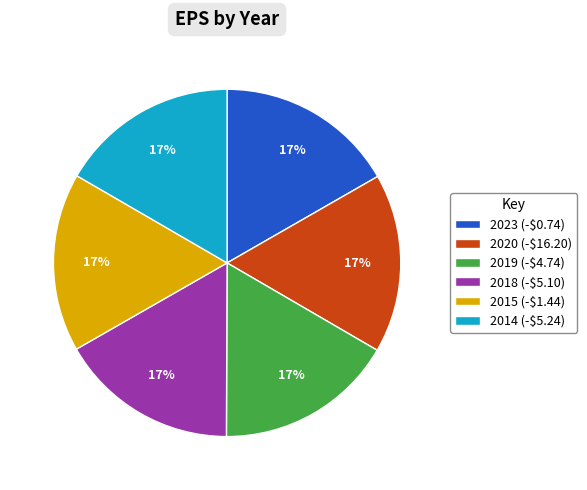

To the nearest percent, what portion does 2023 (-$0.74) represent?

17%